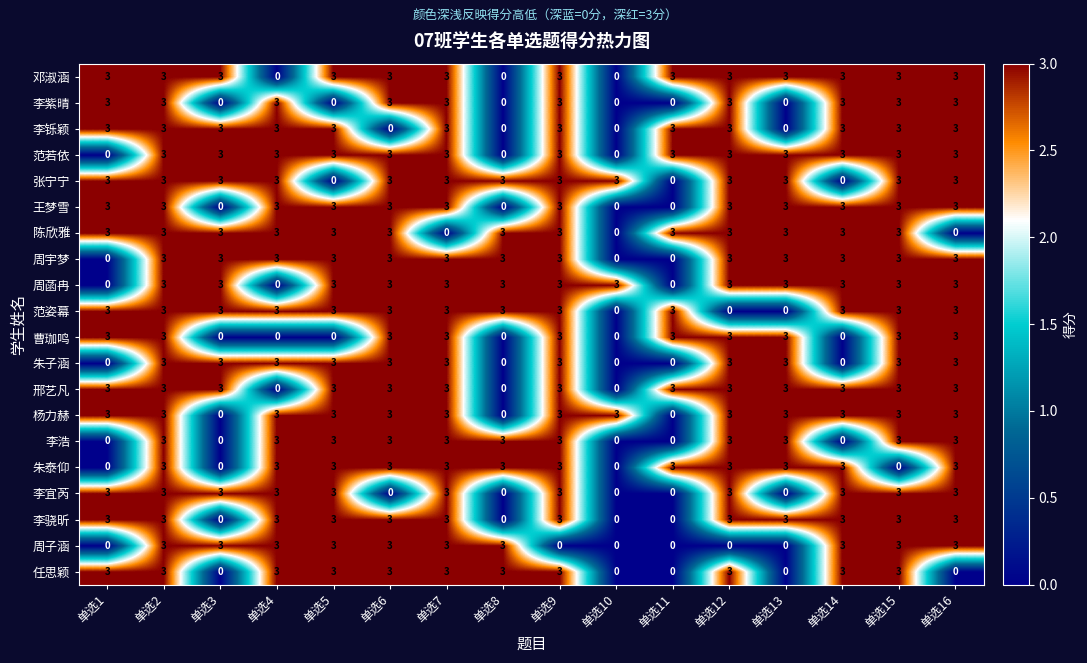

What is the approximate value of 陈欣雅 at 单选15?

3